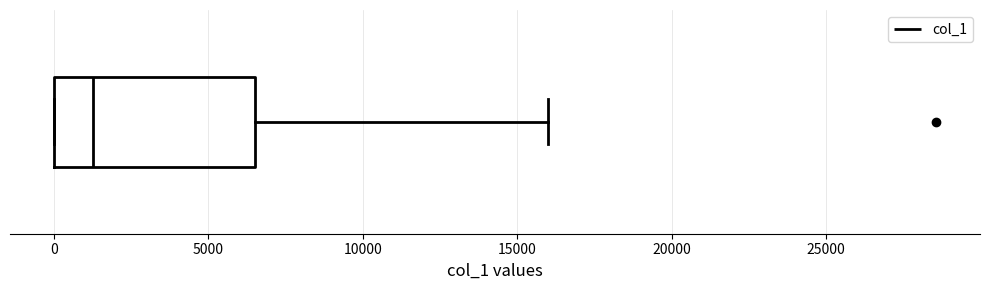

Transcribe this box plot: give where the median line is, the range the box spans, and where the two whiskers end, as read against the x-axis. The values are not printed on the chart, so give them approximately, as read against the axis.

median 1500, box 0 to 6500, whiskers 0 to 16000